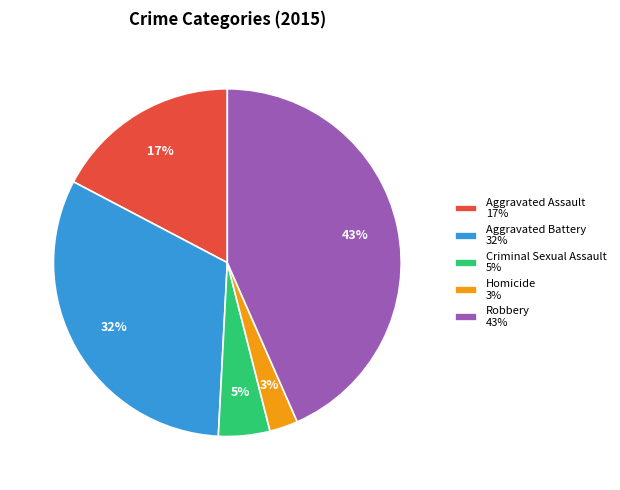

Which slice is the largest?

Robbery